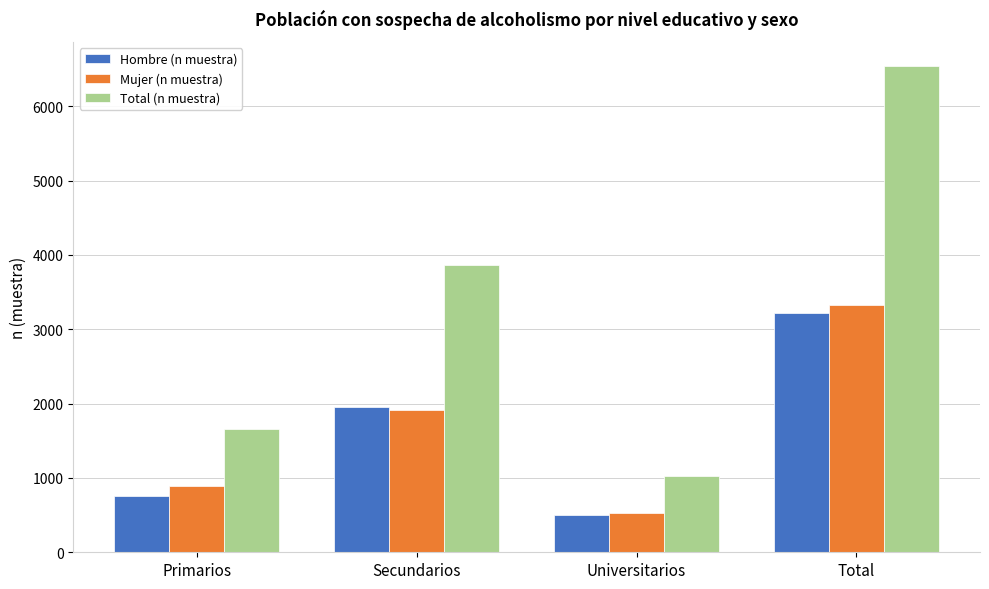

What are all the series names shown in the legend?

Hombre (n muestra), Mujer (n muestra), Total (n muestra)